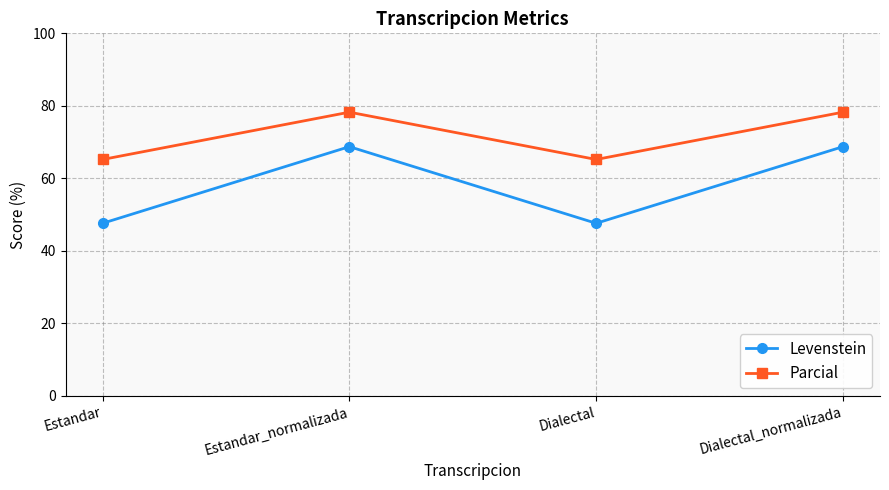

How many data points in Parcial are above 78?

2